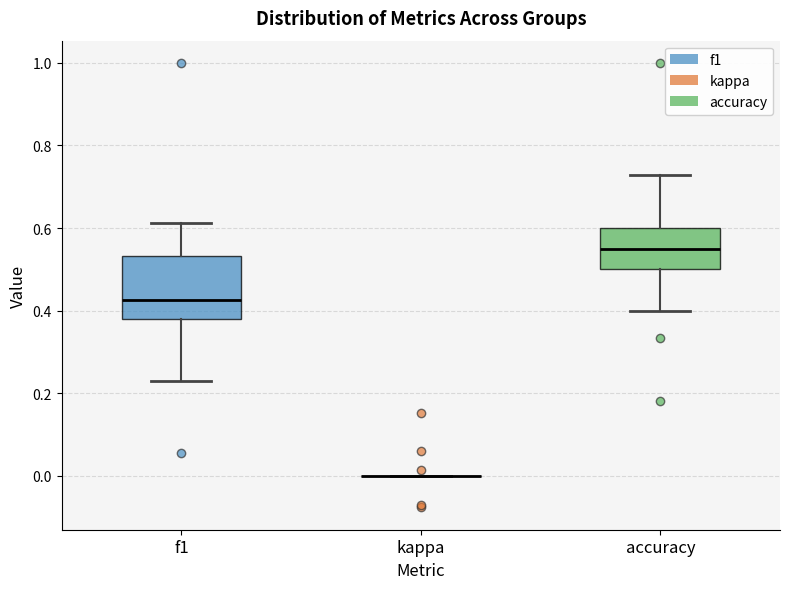

Comparing the boxes themselves (not the whiskers), which one is the tallest?

f1